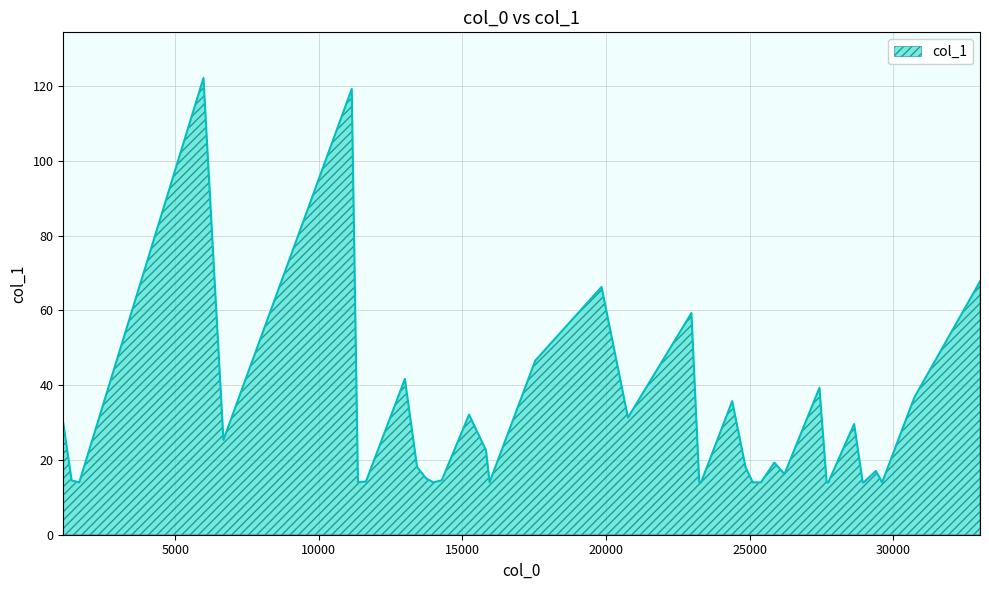

What is the smallest value displayed?

14.0